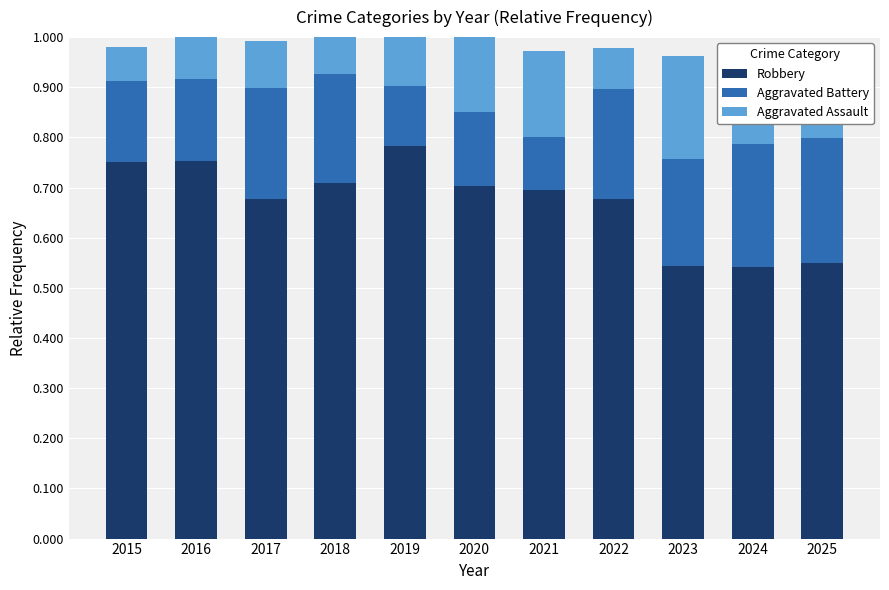

What is the total value across all series at 2021?

1.0